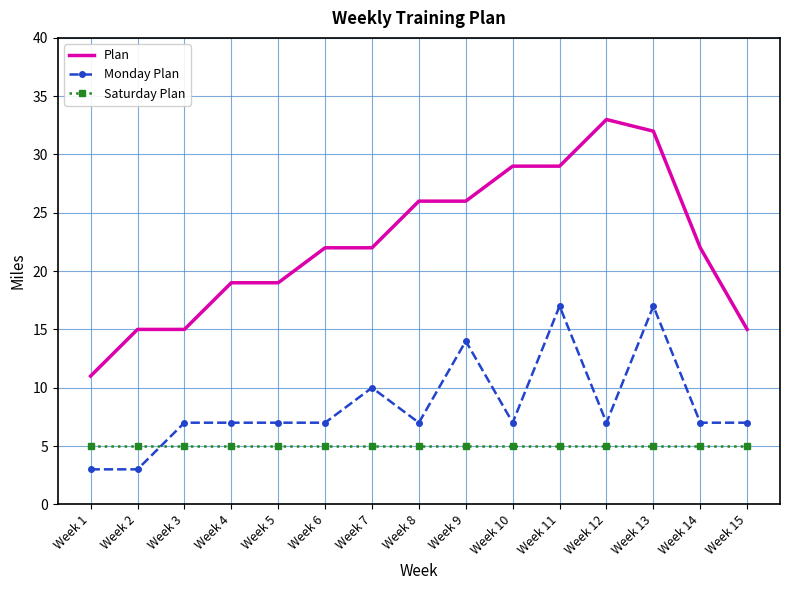

True or false: Monday Plan and Plan cross at least once.

False